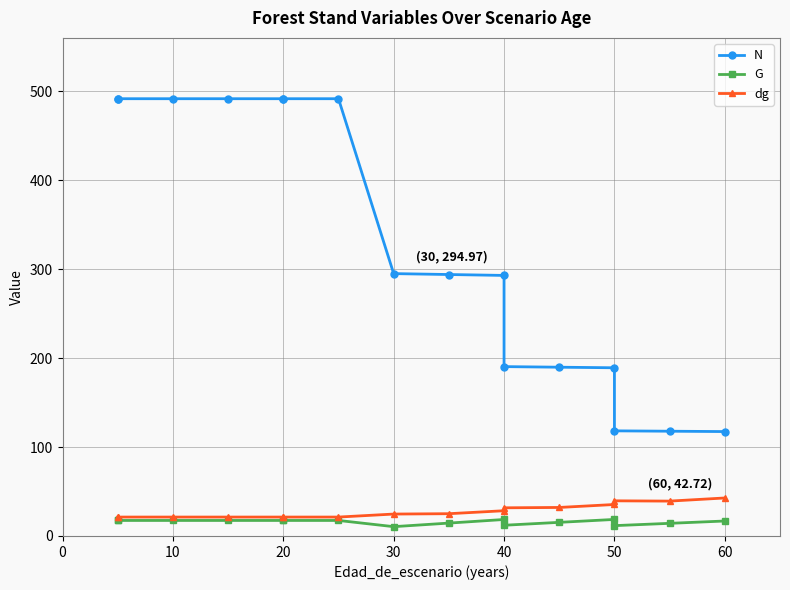

How many distinct data groups are displayed?

3